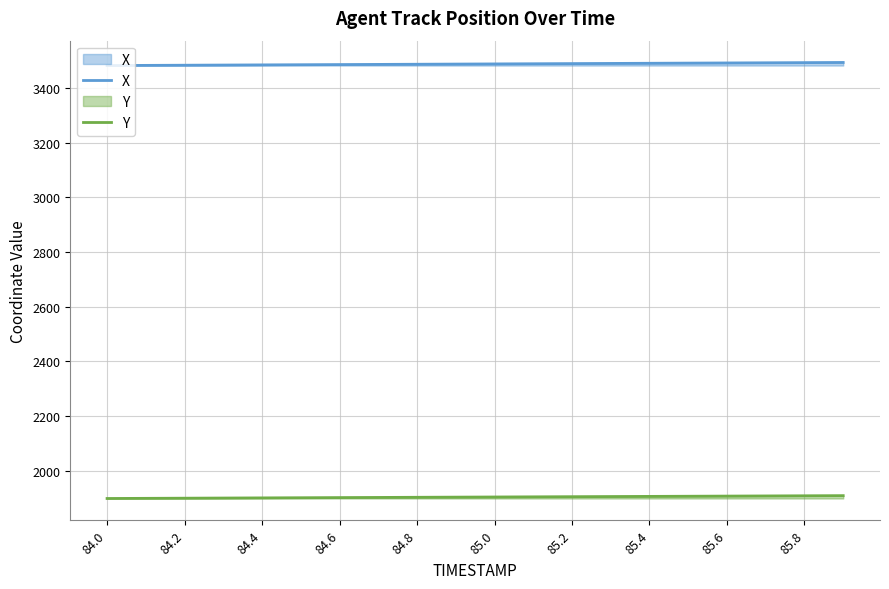

Reading left to right, list all the values displayed in this chart.

X: 3481.9	3482.5	3483.1	3483.7	3484.3	3484.9	3485.5	3486.1	3486.7	3487.3	3487.8	3488.4	3489.0	3489.6	3490.2	3490.8	3491.4	3492.0	3492.6	3493.2
Y: 1899.1	1899.7	1900.2	1900.8	1901.3	1901.9	1902.4	1903.0	1903.5	1904.1	1904.6	1905.2	1905.7	1906.2	1906.8	1907.3	1907.9	1908.5	1909.0	1909.5